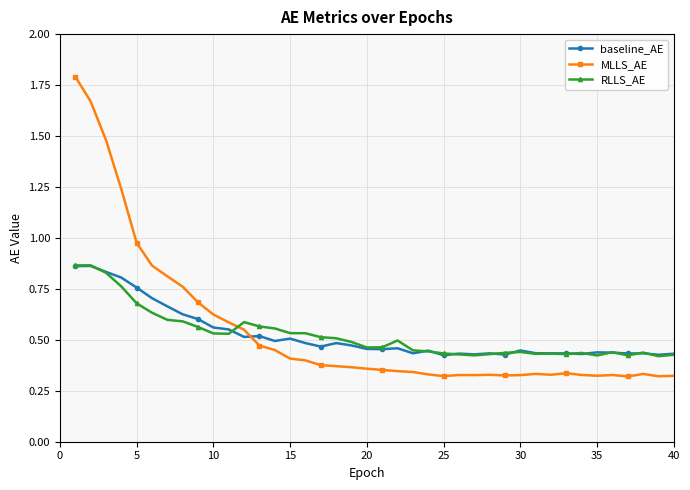

How many intersections are there between MLLS_AE and RLLS_AE?

1